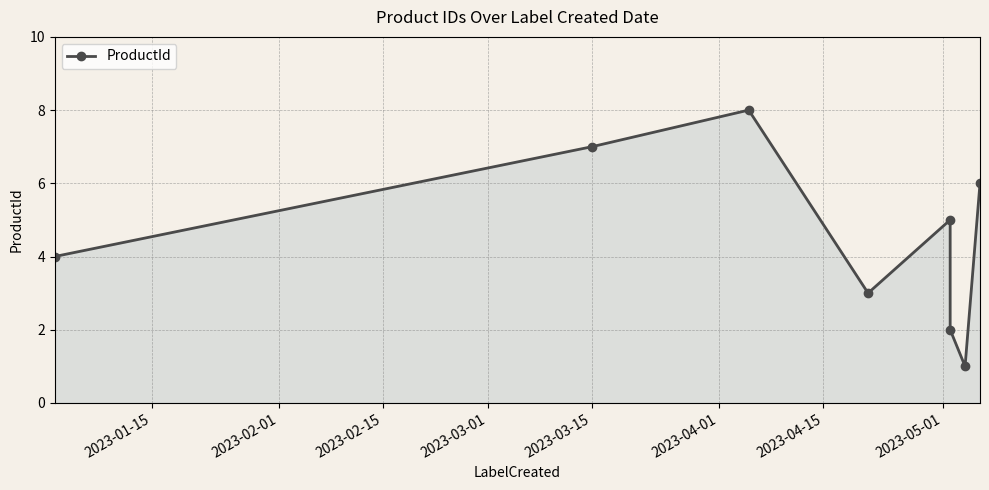

Does the chart have visible grid lines?

Yes